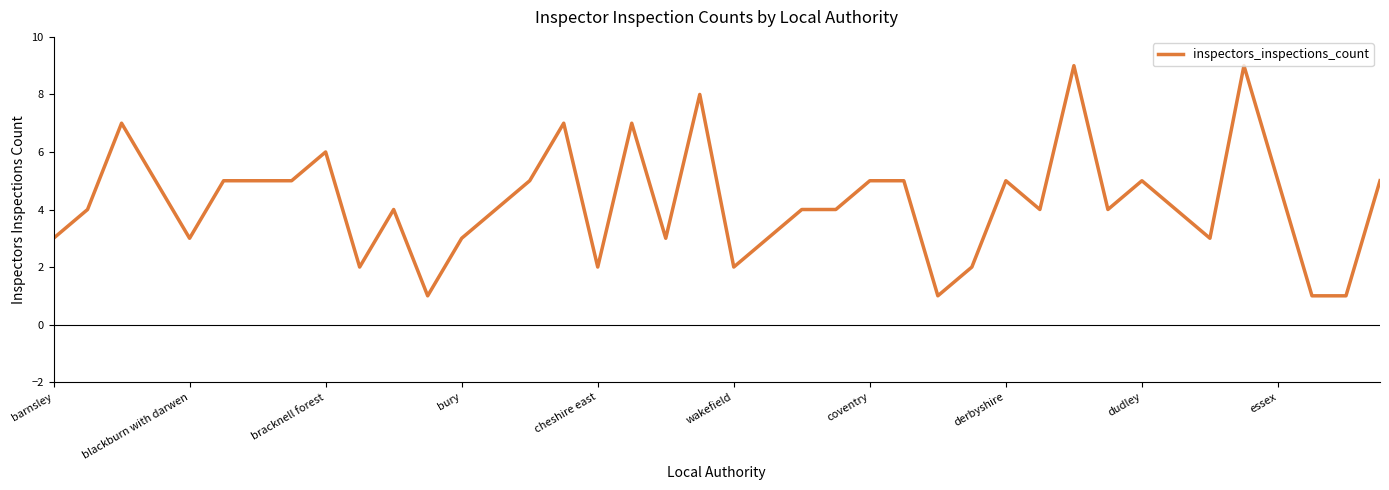

What is the greatest value displayed?

9